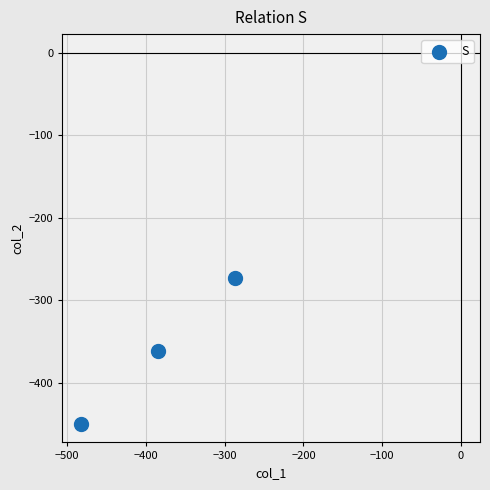

What is the range of X values (max minus min)?

194.9